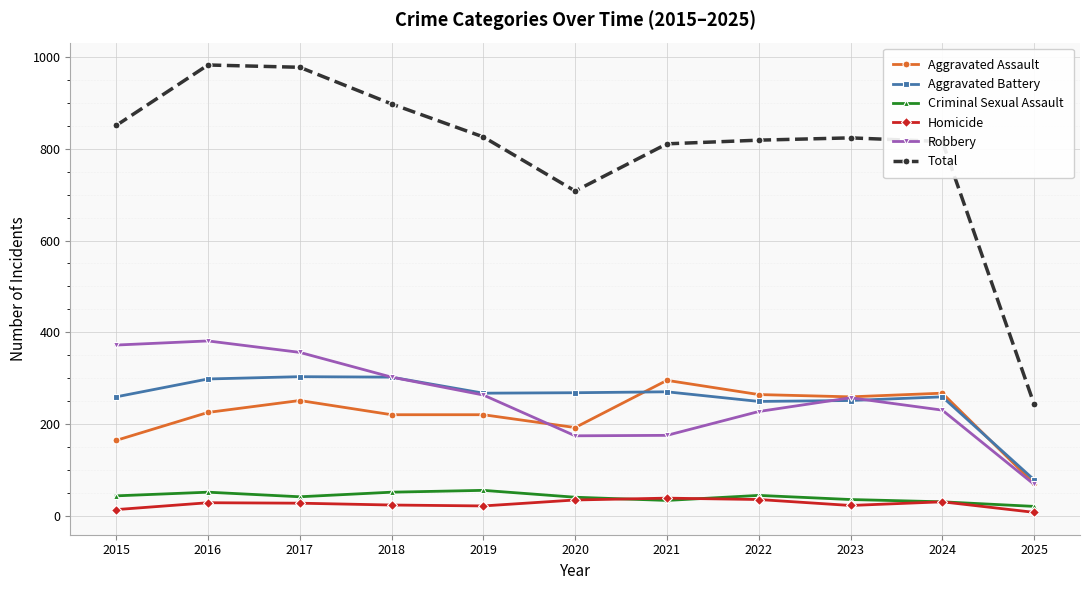

At which label does Robbery reach its peak?

2016